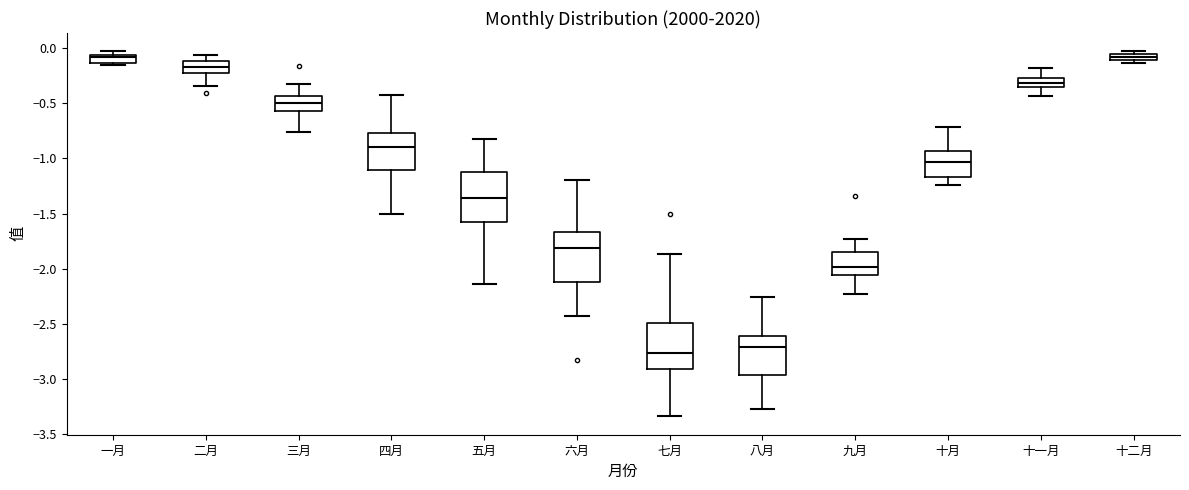

Which box has the lowest median line?

七月